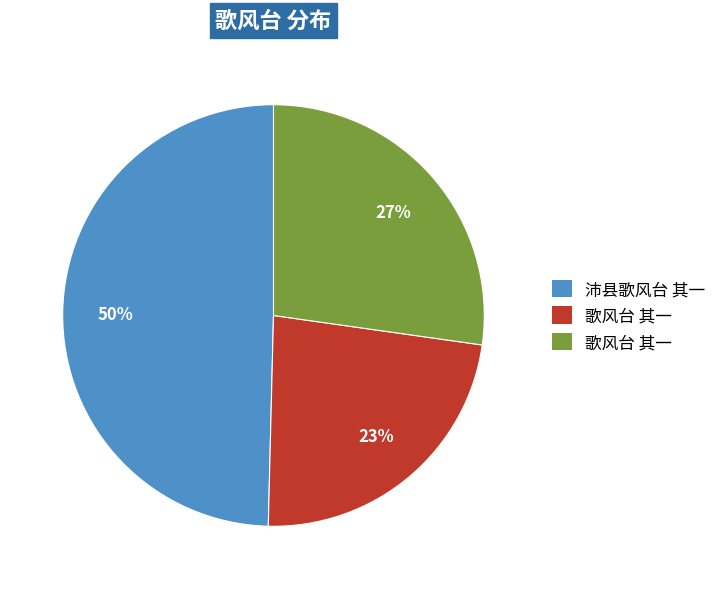

To the nearest percent, what is the average slice percentage?

33%